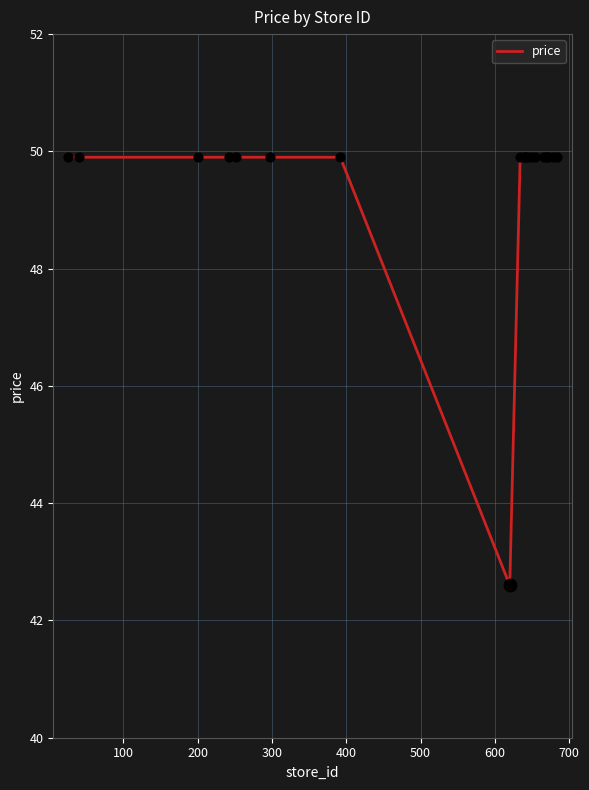

What is the greatest value displayed?

49.9